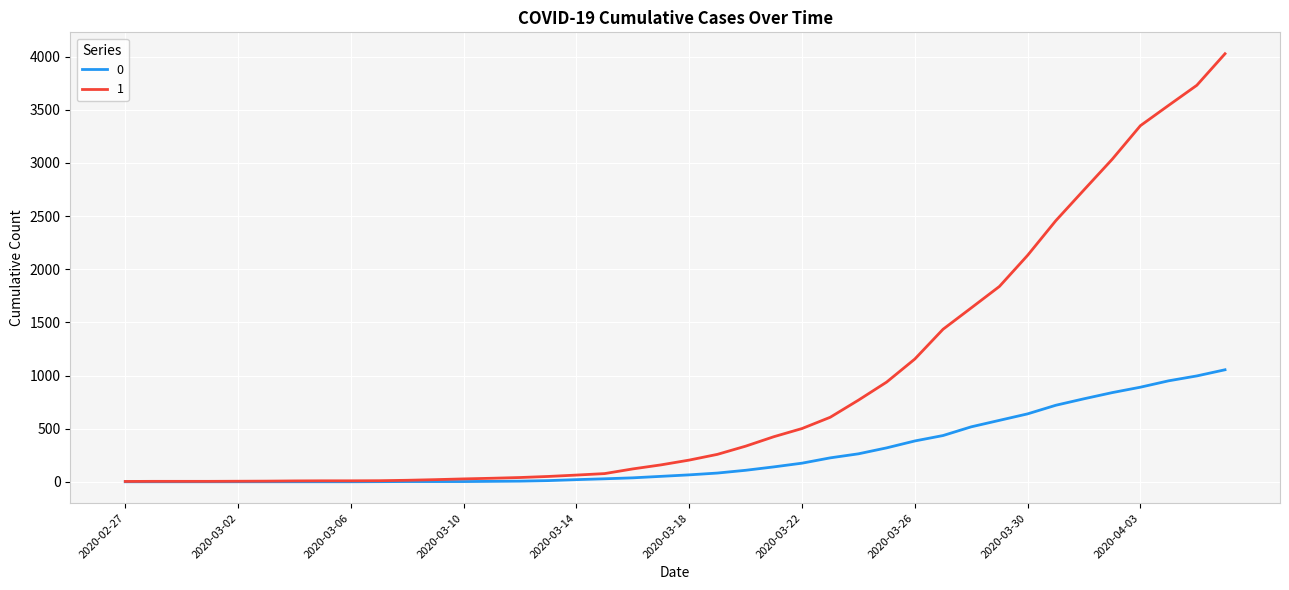

What is the maximum value shown in the chart?

4028